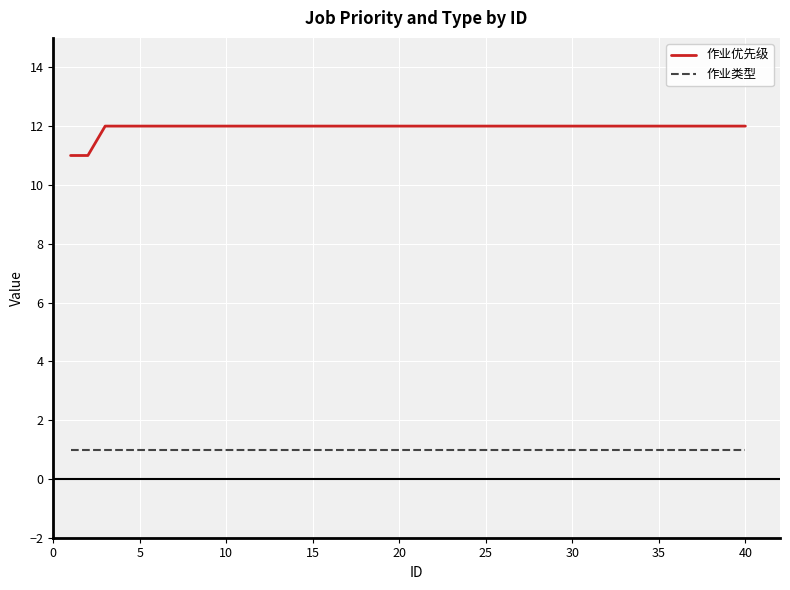

What is the minimum value for 作业优先级?

11